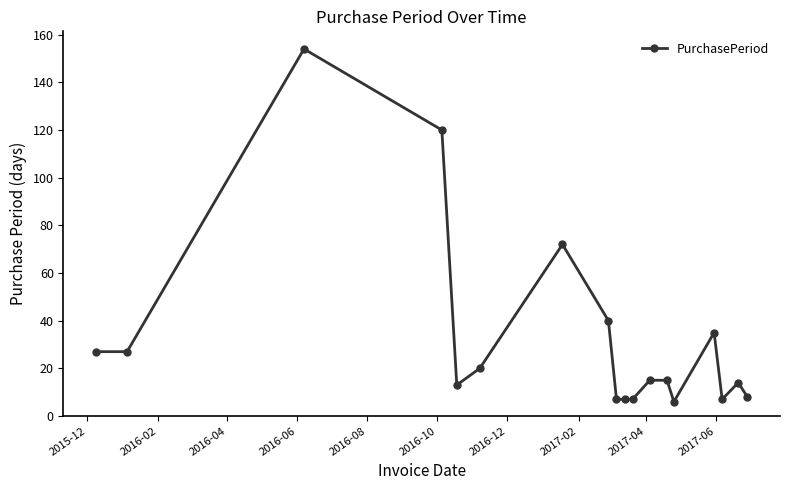

What is the greatest value displayed?

154